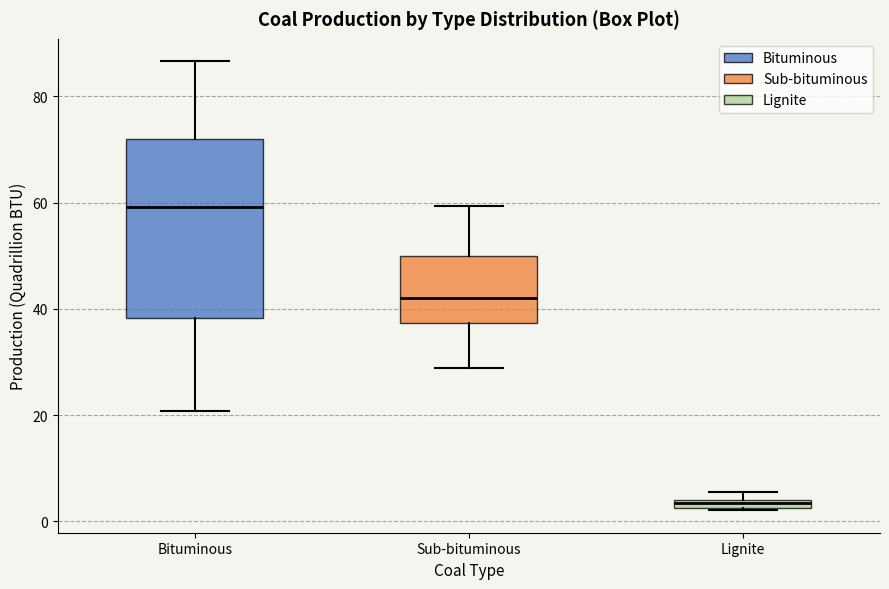

Where is the upper edge of the box for Lignite on the y-axis? The values are not printed on the chart, so give them approximately, as read against the axis.

4